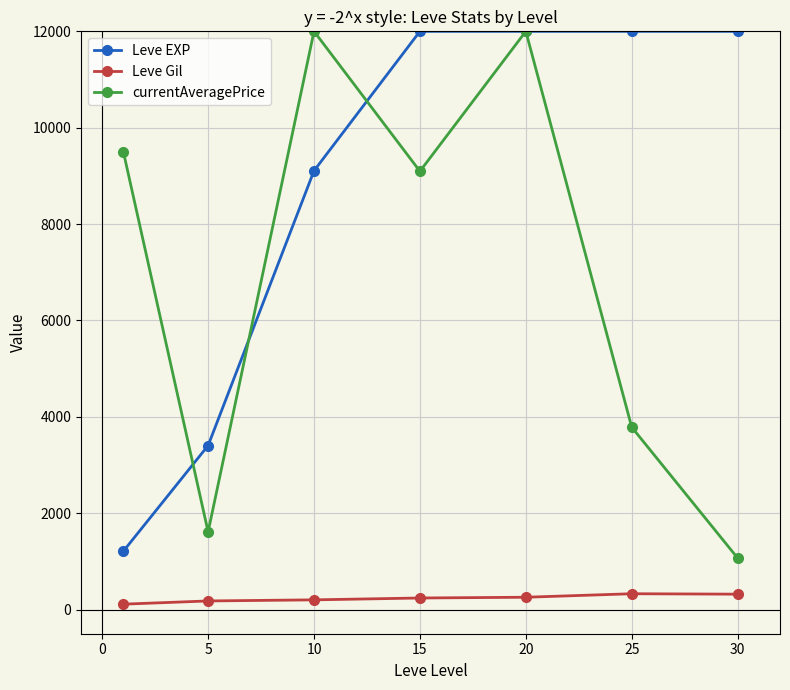

True or false: currentAveragePrice has more than 1 interior local peaks.

True